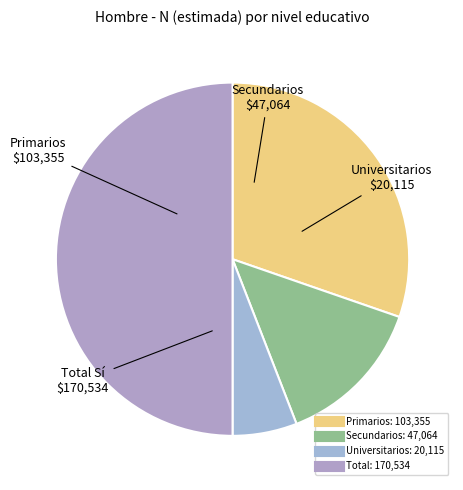

Is Primarios the majority of the pie?

No